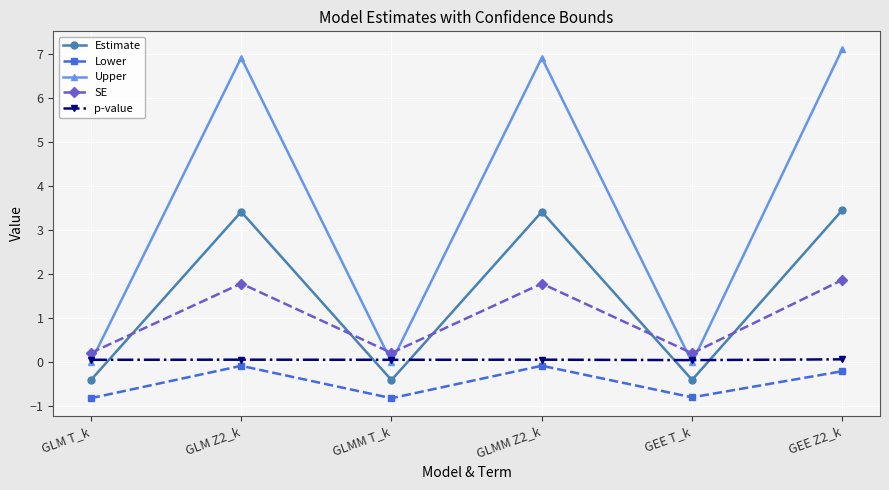

Does the chart display data point markers on the line(s)?

Yes